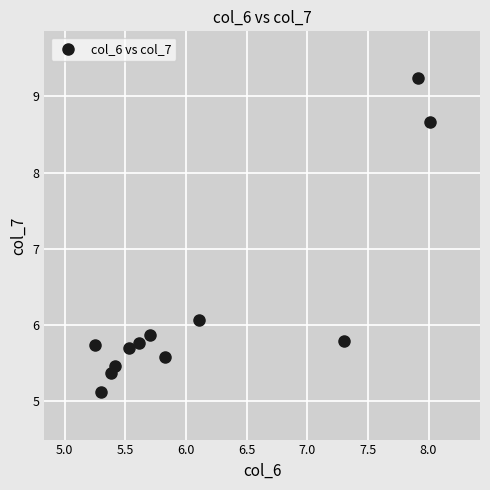

What Y value in the scatter plot is closest to 7?

6.1